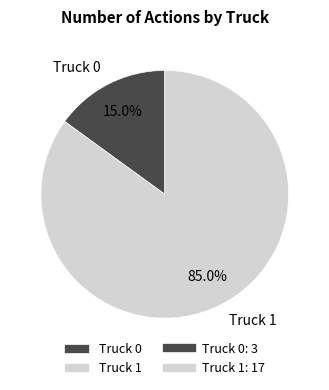

What percentage is NOT represented by Truck 1?

15.0%